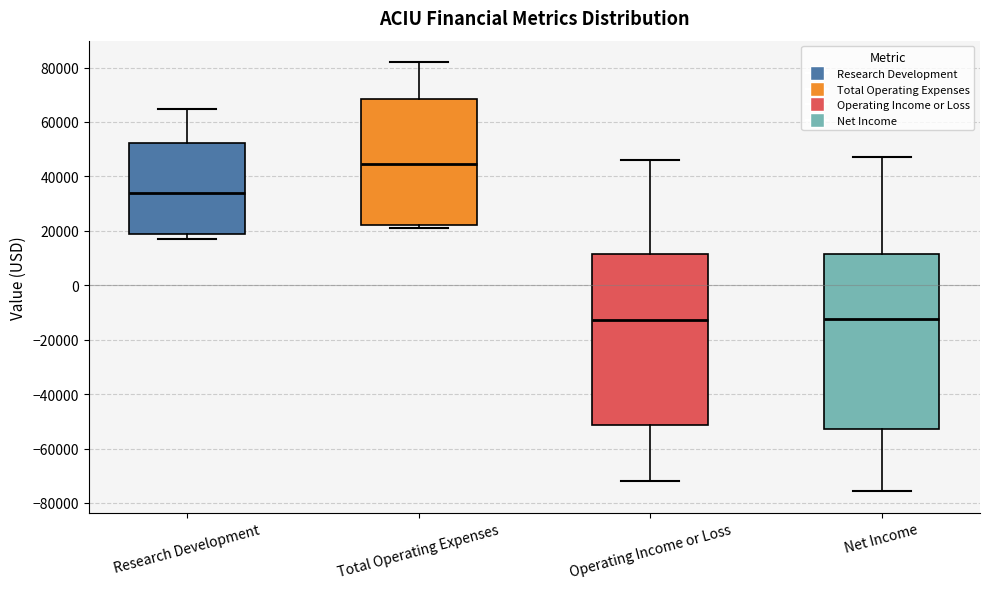

Where does the median line of the box for Research Development sit on the y-axis? The values are not printed on the chart, so give them approximately, as read against the axis.

34000